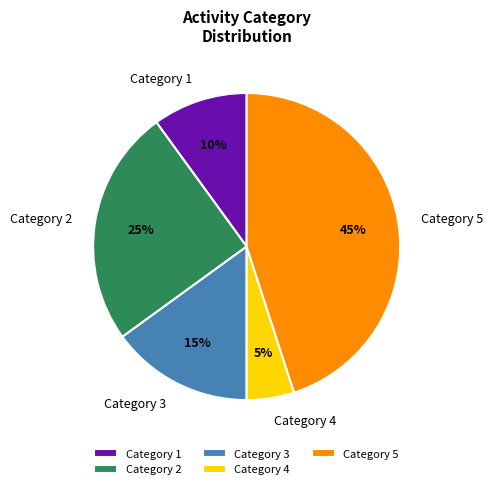

The Category 3 slice represents 6% of the pie. True or false?

False